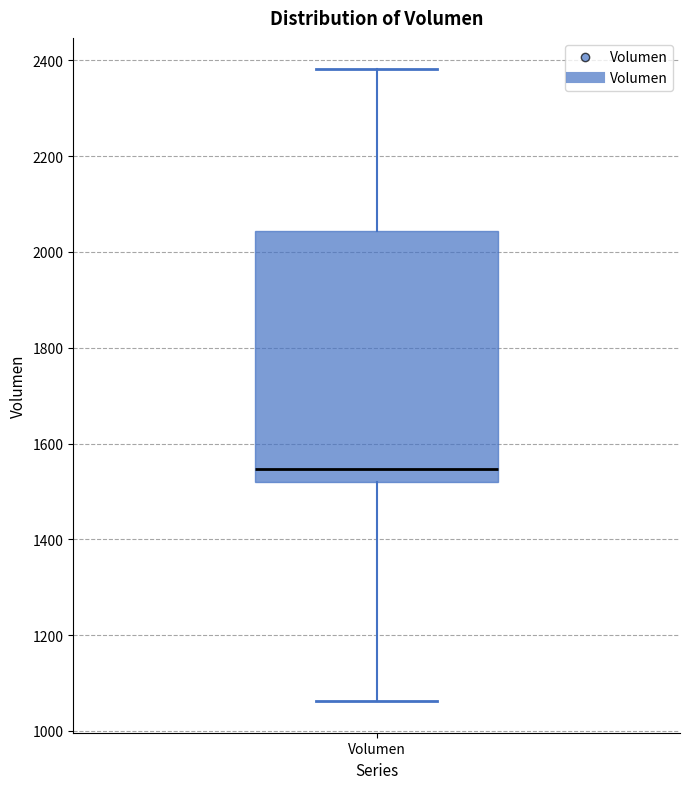

Transcribe this box plot: give where the median line is, the range the box spans, and where the two whiskers end, as read against the y-axis. The values are not printed on the chart, so give them approximately, as read against the axis.

median 1540, box 1520 to 2040, whiskers 1060 to 2380